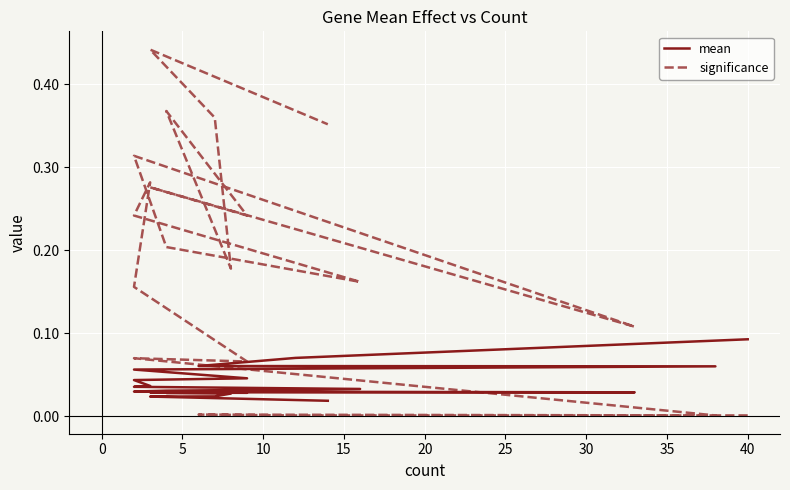

What is the label of the 17th point from the right?

10